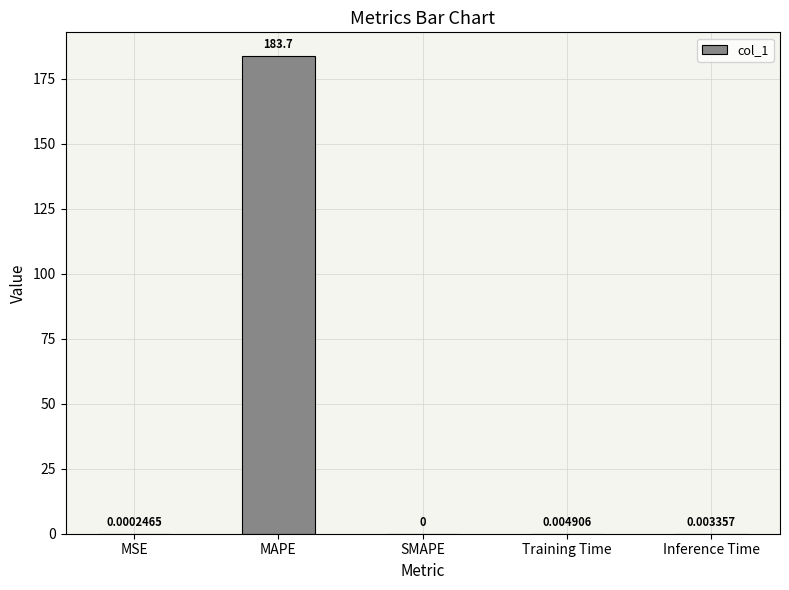

Count the number of categories in the chart.

5